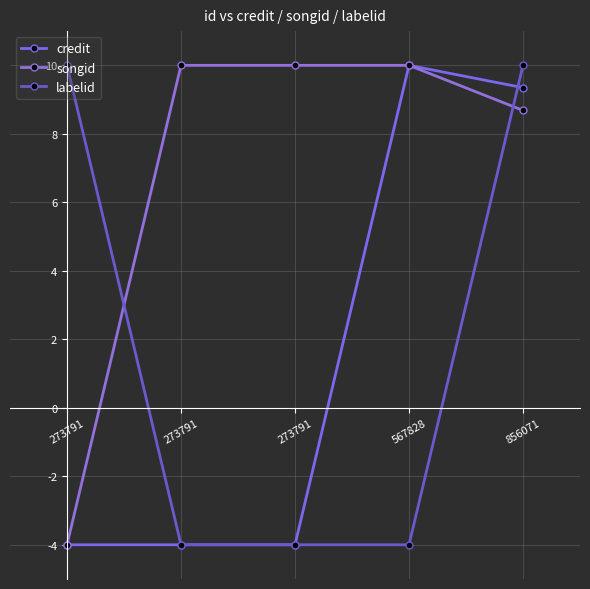

Count the number of categories in the chart.

5